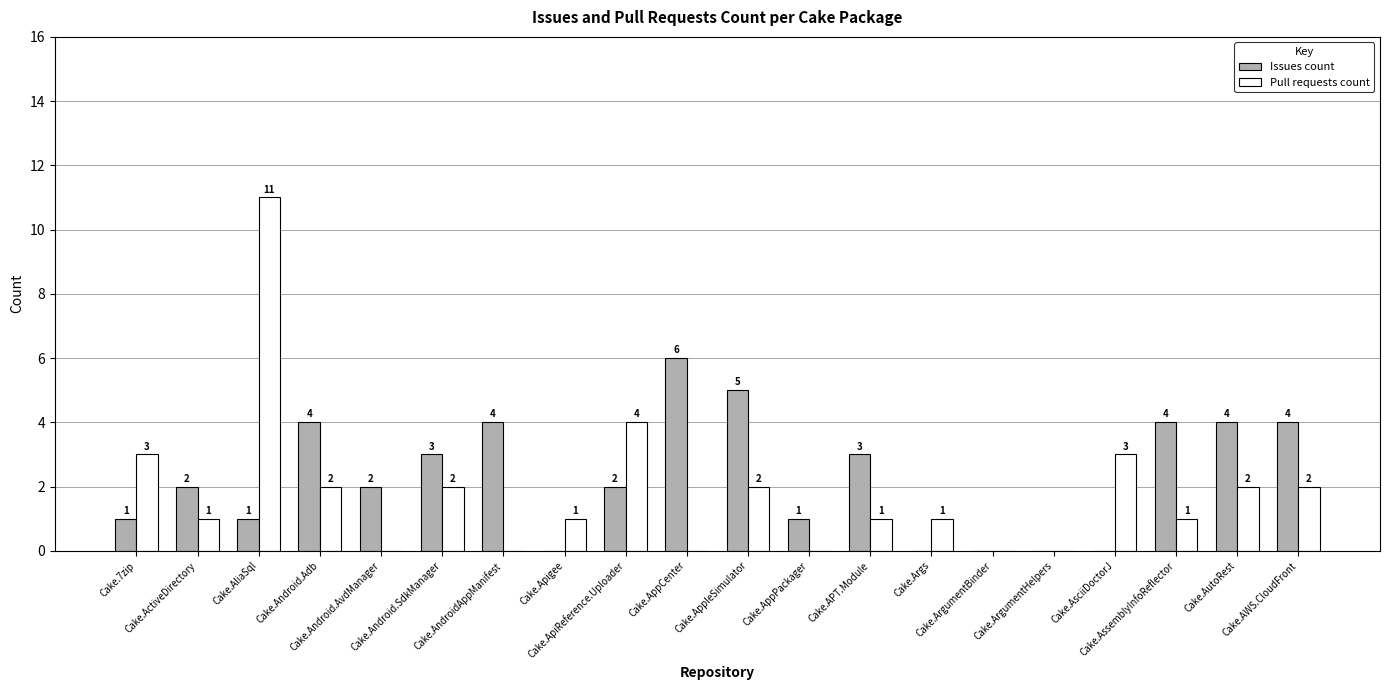

Which series has the largest total across all categories?

Issues count